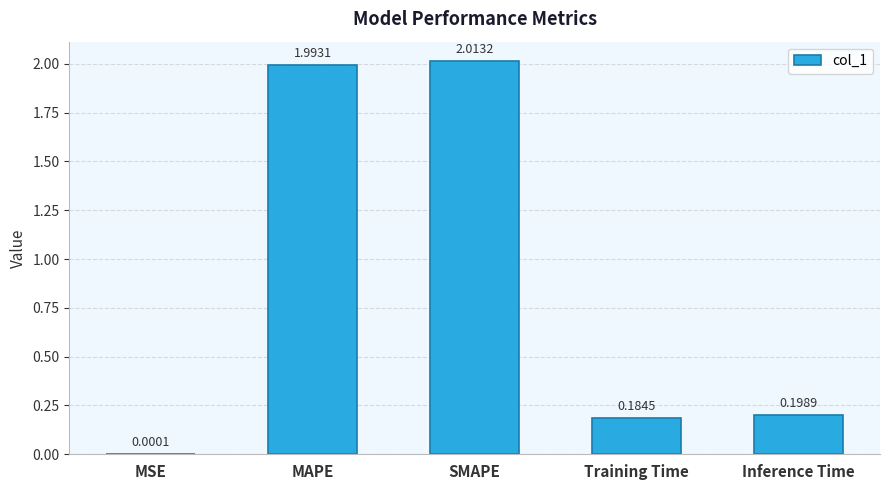

At which category does the chart reach its peak across all series?

SMAPE